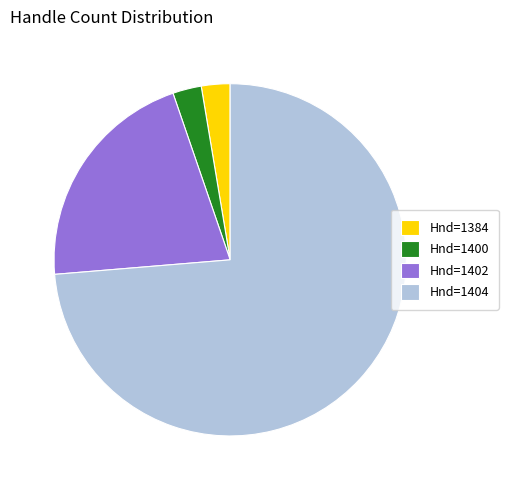

Combined, do Hnd=1404 and Hnd=1400 account for over 50%?

Yes